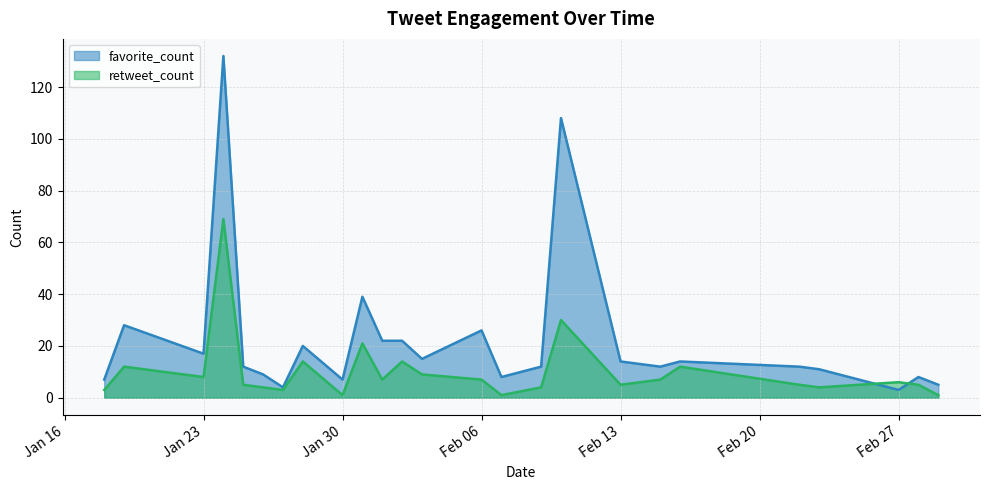

Where does the favorite_count series first go above 12?

2018-01-19